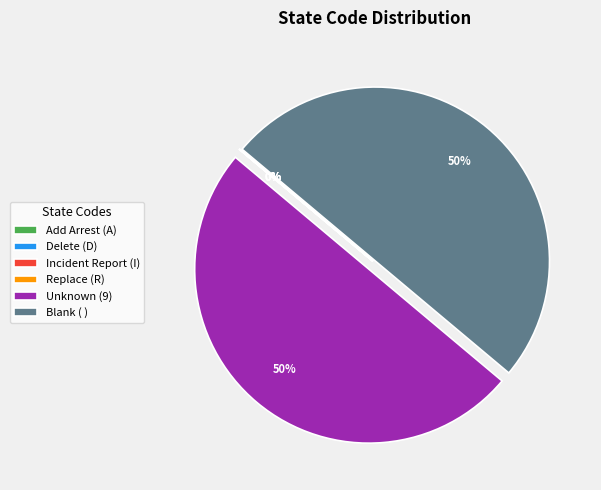

To the nearest percent, what is the average slice percentage?

17%